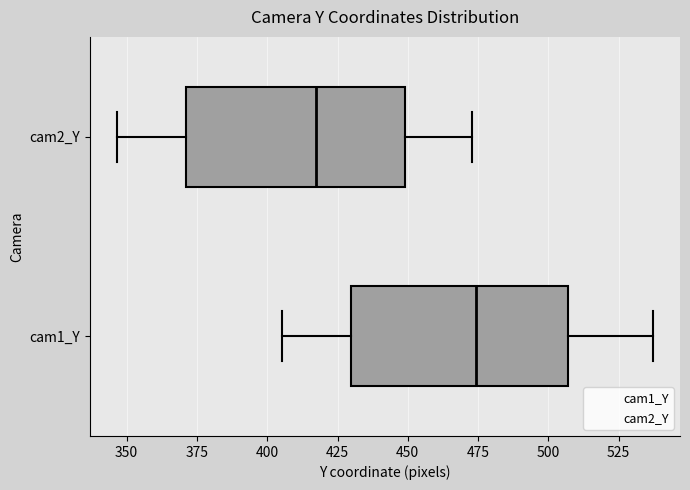

Reading bottom to top, read every box against the x-axis: the position of its median line, the range the box covers, and the ends of its whiskers. The values are not printed on the chart, so give them approximately, as read against the axis.

cam1_Y: median 475, box 430 to 505, whiskers 405 to 535
cam2_Y: median 415, box 370 to 450, whiskers 345 to 475